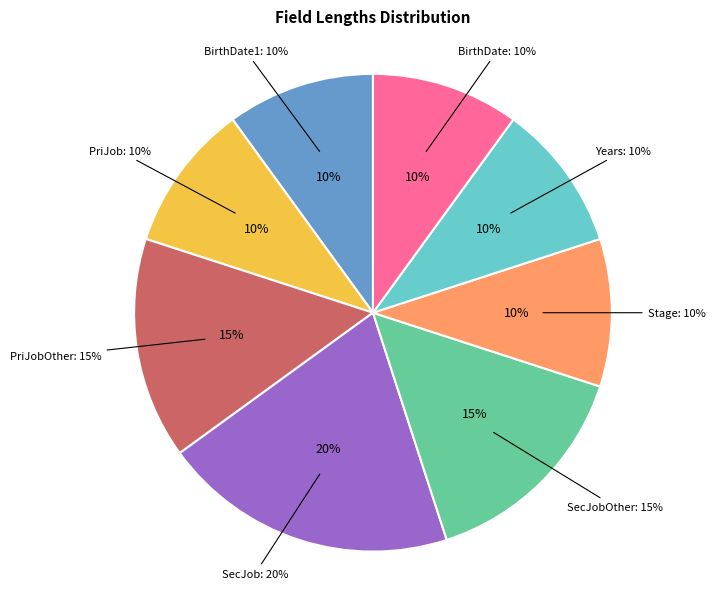

Is it true that BirthDate is 18% of the pie?

False